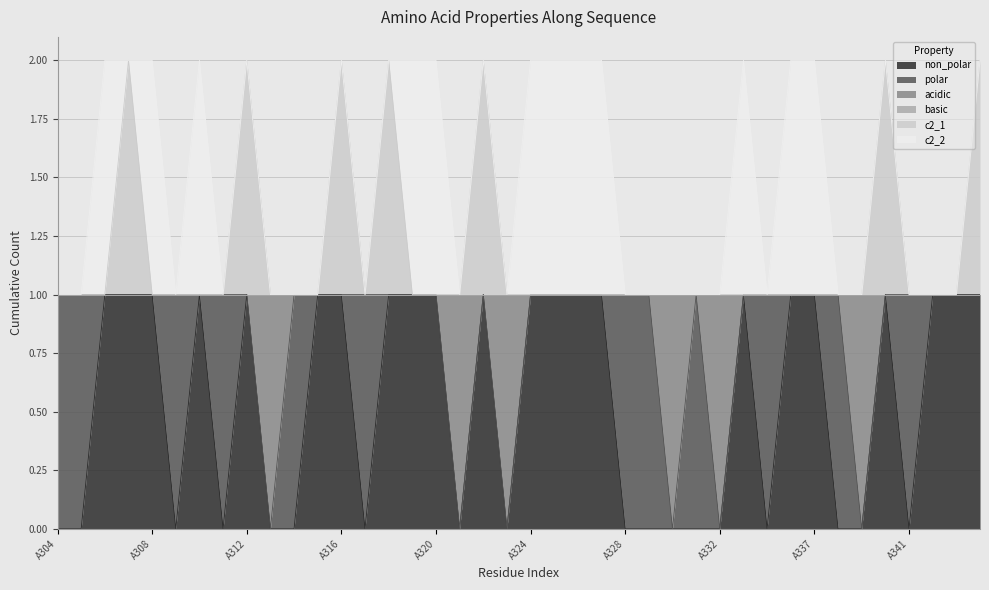

Between A327 and A319, which is larger?

A327